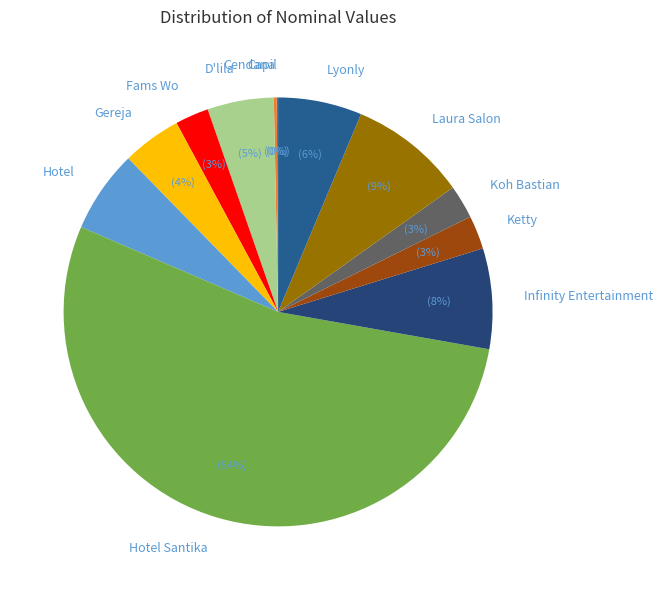

Is there any slice that represents more than half of the pie?

Yes